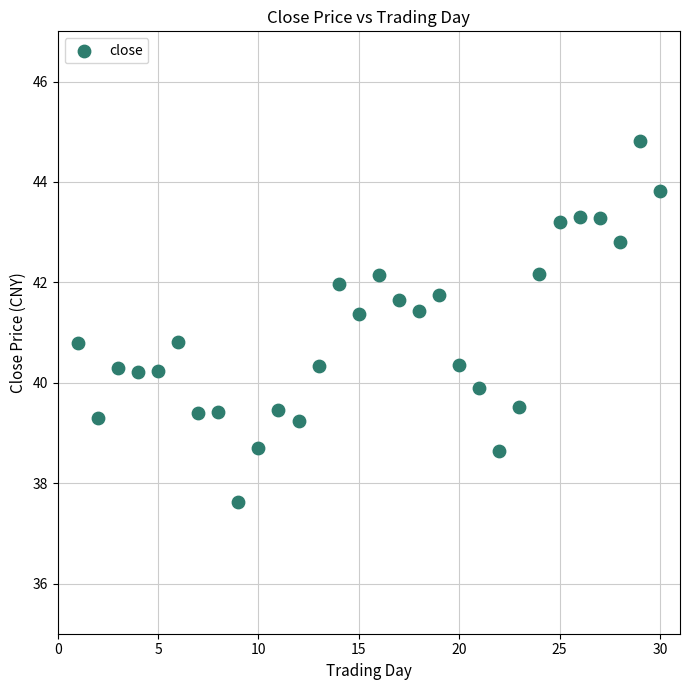

What is the range of X values (max minus min)?

29.0